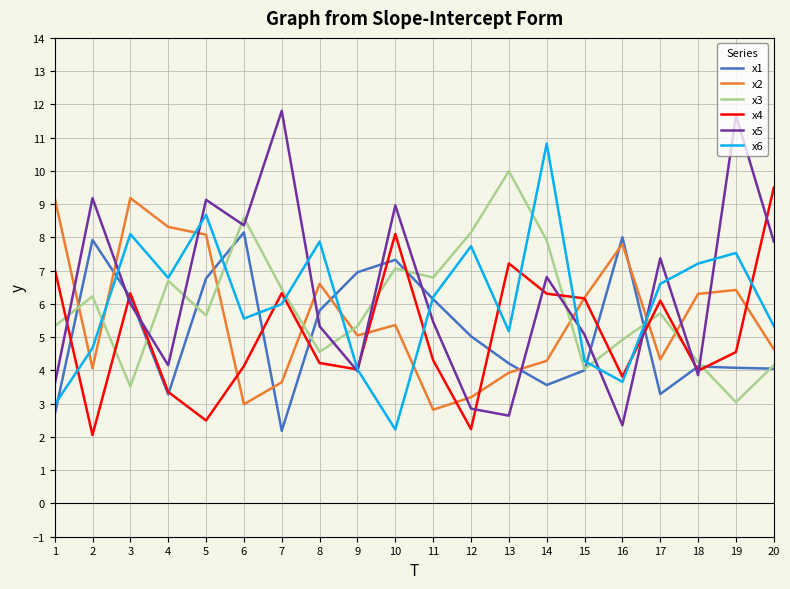

Which category has the lowest value across all series?

2